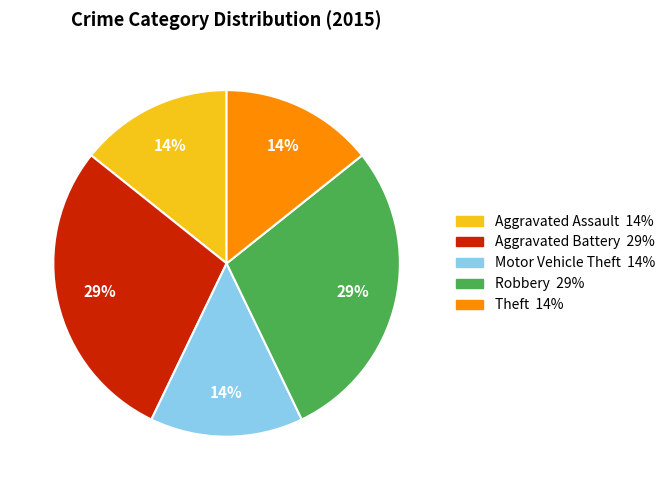

The Robbery slice represents 29% of the pie. True or false?

True